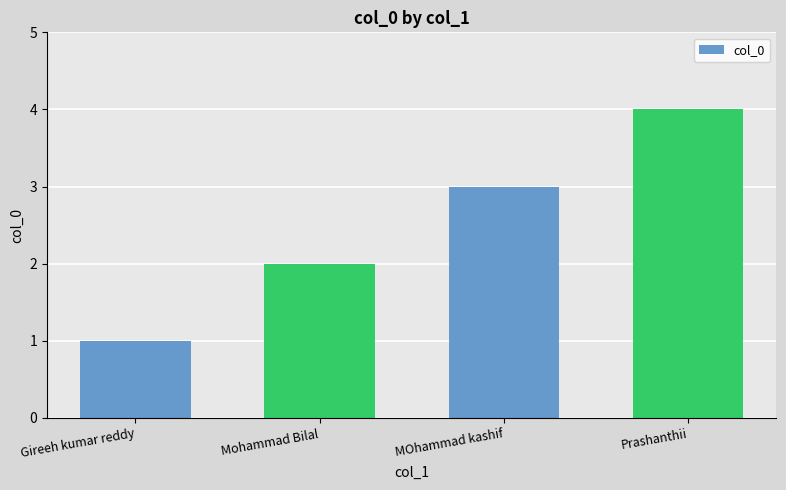

Rank the categories by value from highest to lowest.

Prashanthii, MOhammad kashif, Mohammad Bilal, Gireeh kumar reddy